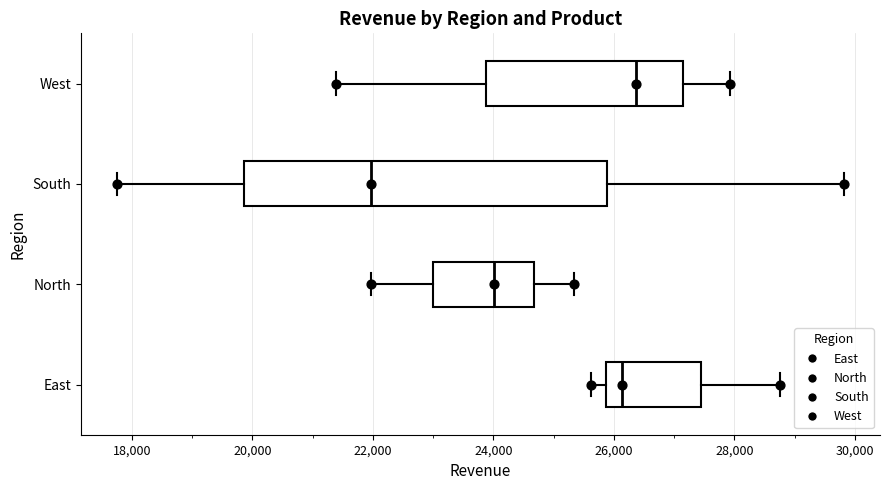

Comparing the boxes themselves (not the whiskers), which one is the widest?

South